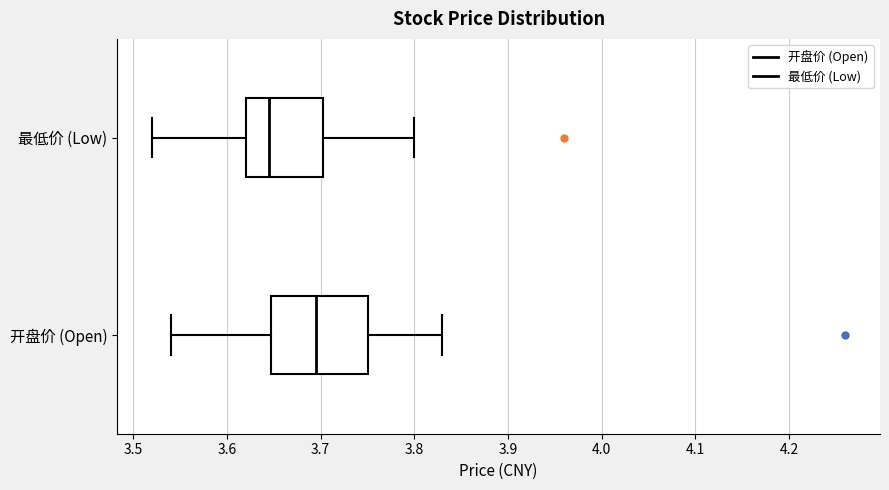

Which box has the furthest to the left median line?

最低价 (Low)